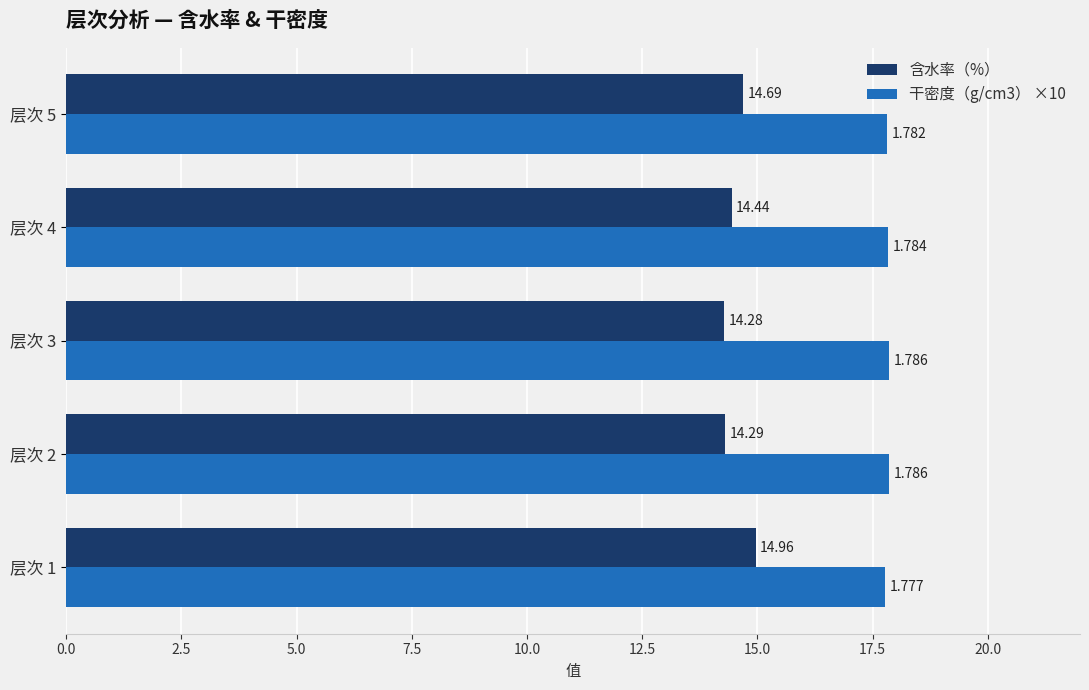

Between 层次 2 and 层次 3, which series saw the biggest shift?

含水率（%）